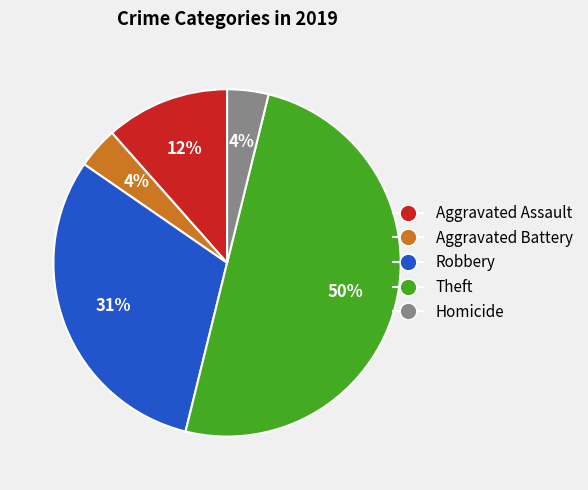

True or false: Aggravated Assault accounts for 24% of the total.

False